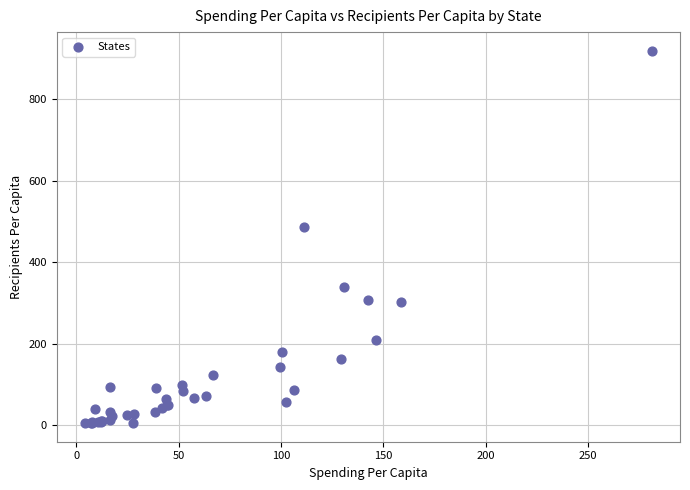

What Y value in the scatter plot is closest to 462?

486.4